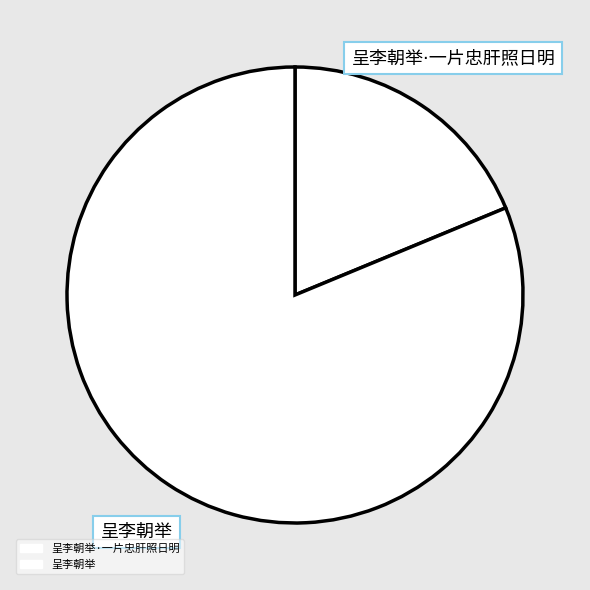

Which slice is the smallest?

呈李朝举·一片忠肝照日明